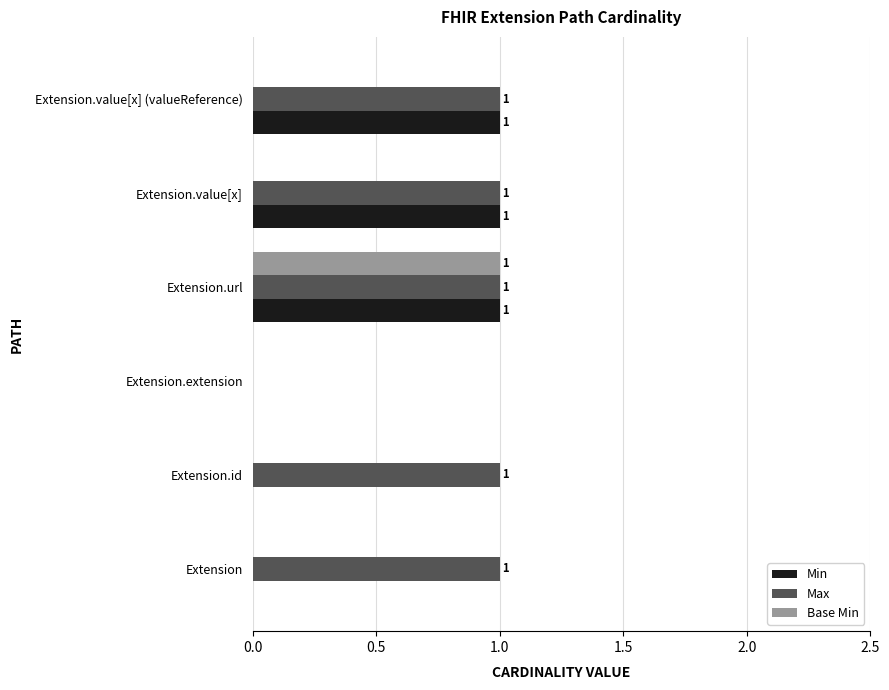

At which category is the sum across all series the highest?

Extension.url